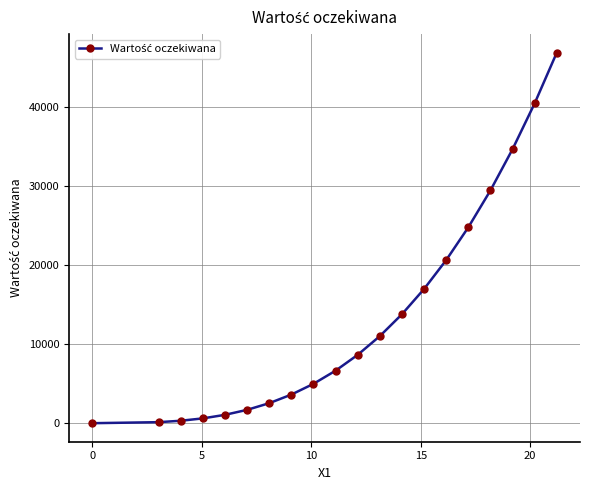

What is the average value?

13426.5